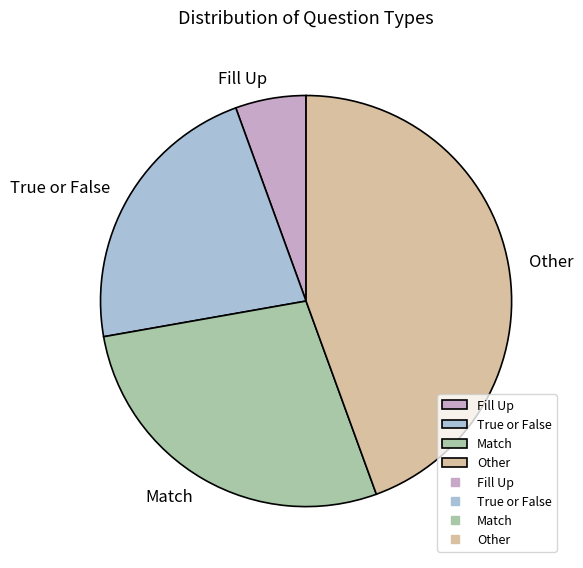

What is the largest slice in the pie chart?

Other